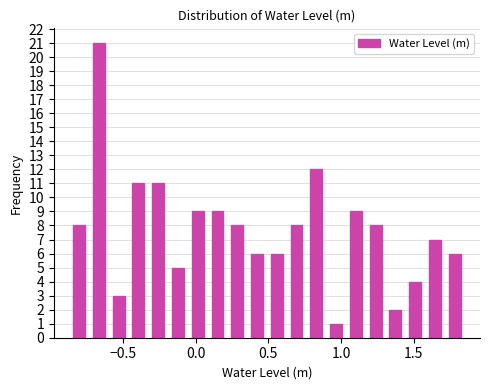

Read against the x-axis, roughly where is the centre of the tallest bar?

-0.65